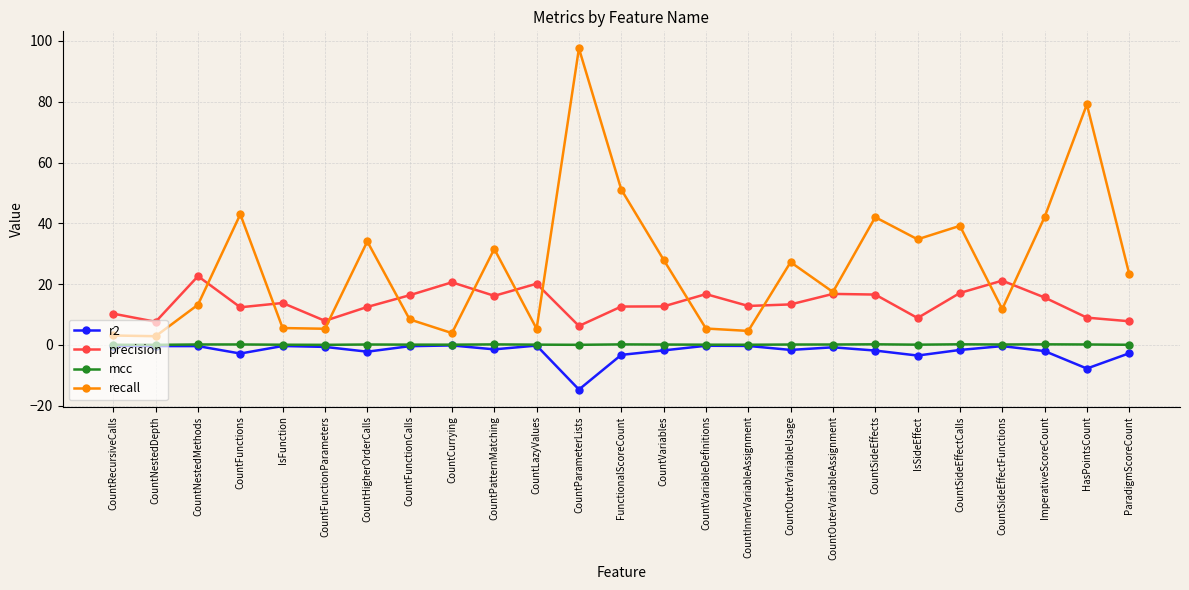

What is the average value of the r2 series?

-2.1